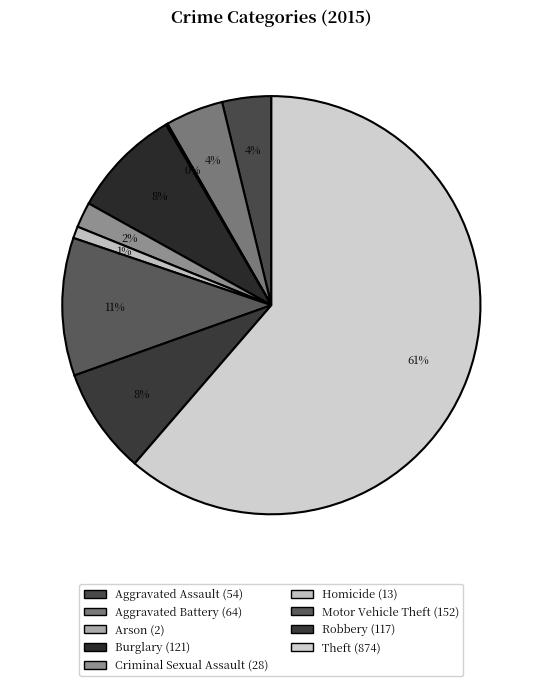

The Motor Vehicle Theft slice represents 23% of the pie. True or false?

False